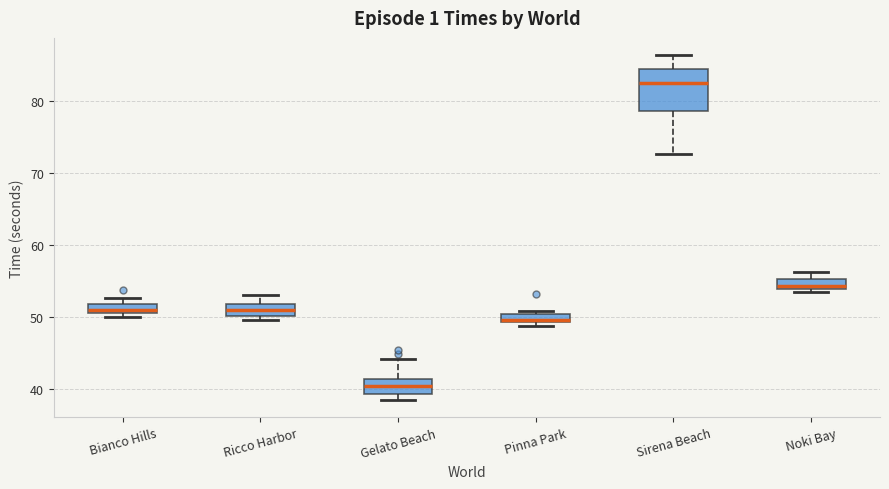

Comparing the boxes themselves (not the whiskers), which one is the tallest?

Sirena Beach